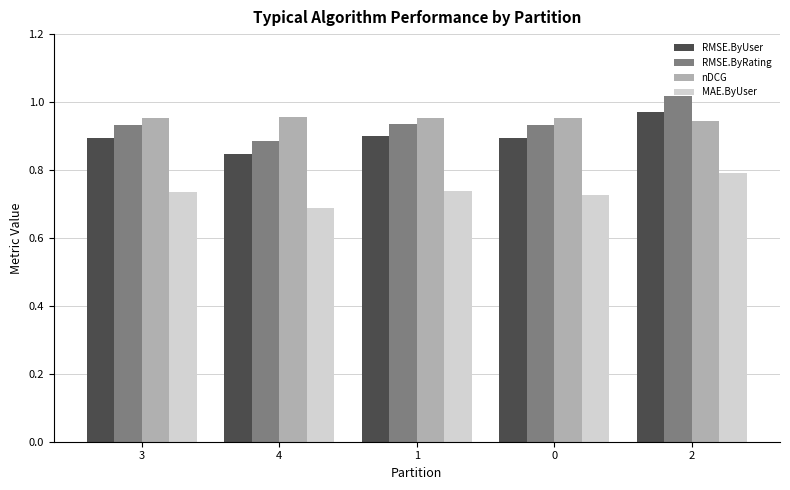

What is the difference between the highest and lowest values at 4?

0.3